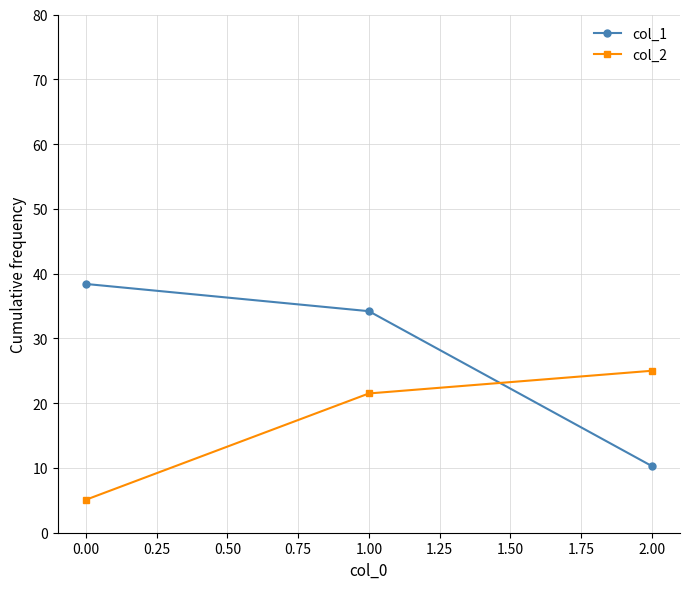

List the series in order of their peak value, lowest first.

col_2, col_1